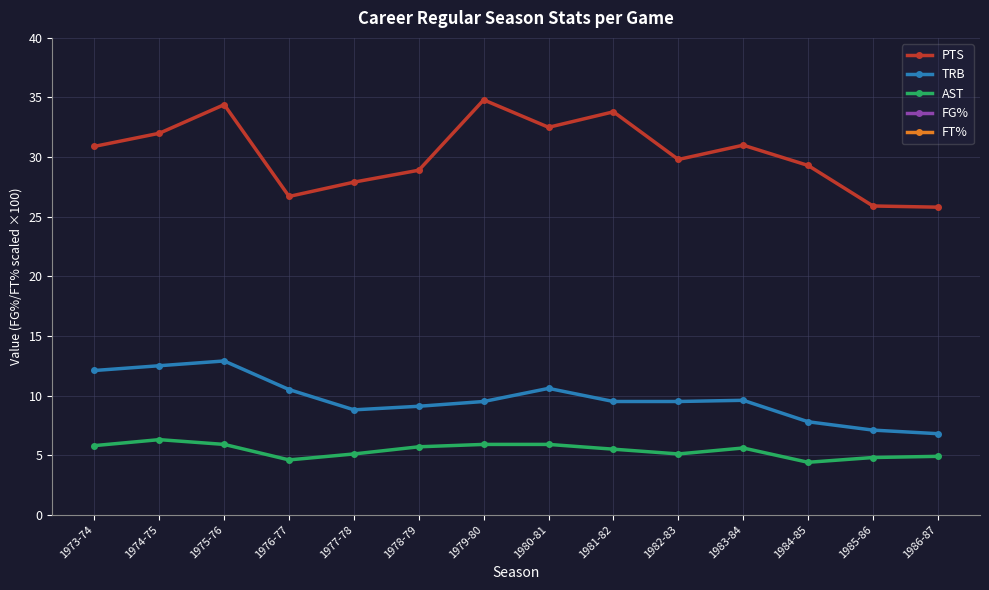

Reading right to left, what are all the values shown in this chart?

PTS: 1986-87=25.8	1985-86=25.9	1984-85=29.3	1983-84=31.0	1982-83=29.8	1981-82=33.8	1980-81=32.5	1979-80=34.8	1978-79=28.9	1977-78=27.9	1976-77=26.7	1975-76=34.4	1974-75=32.0	1973-74=30.9
TRB: 1986-87=6.8	1985-86=7.1	1984-85=7.8	1983-84=9.6	1982-83=9.5	1981-82=9.5	1980-81=10.6	1979-80=9.5	1978-79=9.1	1977-78=8.8	1976-77=10.5	1975-76=12.9	1974-75=12.5	1973-74=12.1
AST: 1986-87=4.9	1985-86=4.8	1984-85=4.4	1983-84=5.6	1982-83=5.1	1981-82=5.5	1980-81=5.9	1979-80=5.9	1978-79=5.7	1977-78=5.1	1976-77=4.6	1975-76=5.9	1974-75=6.3	1973-74=5.8
FG%: 1986-87=47.1	1985-86=48.0	1984-85=49.4	1983-84=51.2	1982-83=51.7	1981-82=54.6	1980-81=52.1	1979-80=51.9	1978-79=49.1	1977-78=50.2	1976-77=49.9	1975-76=50.7	1974-75=50.6	1973-74=51.2
FT%: 1986-87=81.3	1985-86=78.5	1984-85=76.5	1983-84=75.4	1982-83=75.9	1981-82=76.3	1980-81=78.7	1979-80=78.7	1978-79=74.5	1977-78=84.5	1976-77=77.7	1975-76=80.1	1974-75=79.9	1973-74=76.6